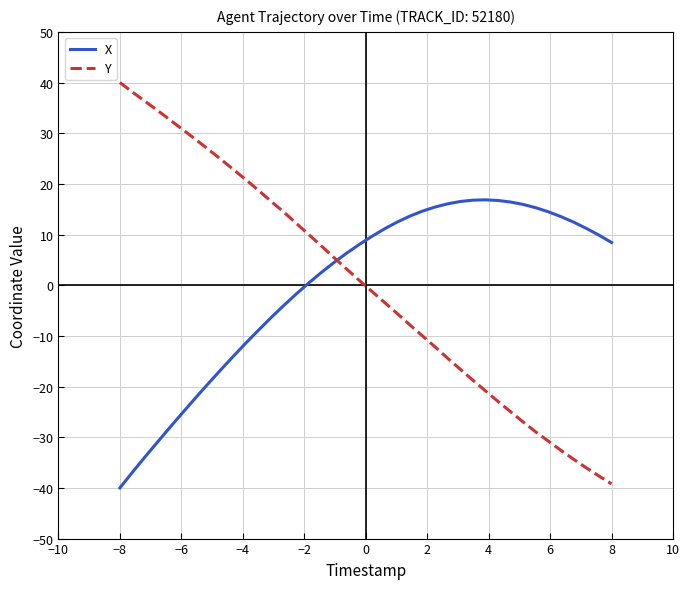

Which series has the widest spread of values?

Y